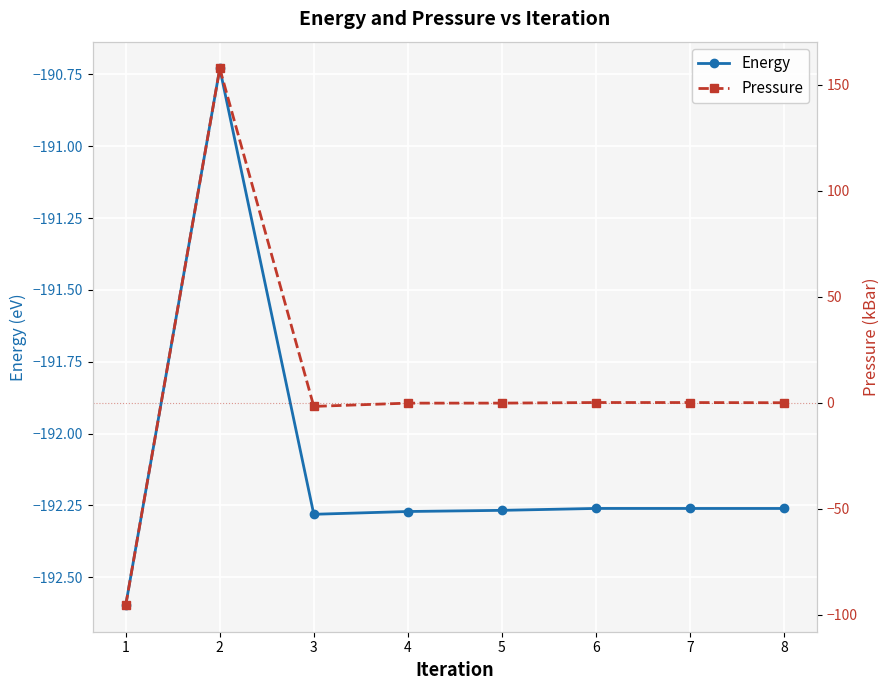

The value of Energy at 3 is -192.3. True or false?

True